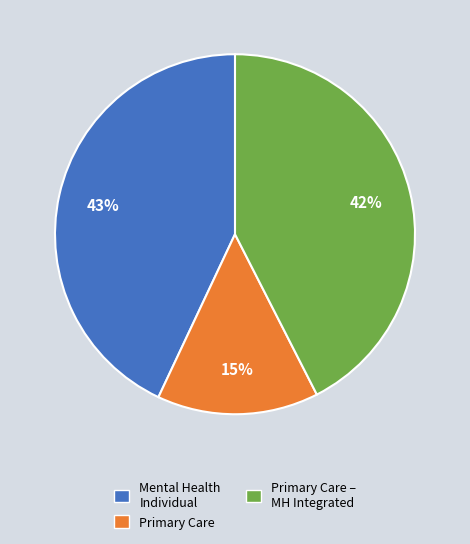

Is there a majority slice in this chart?

No